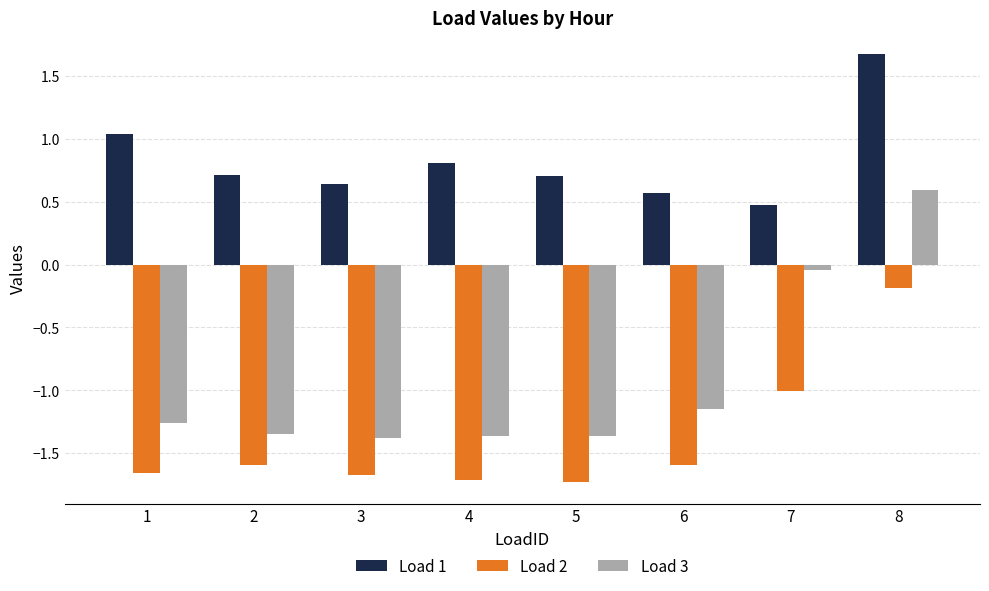

Rank the series at 7 from highest to lowest value.

Load 1, Load 3, Load 2